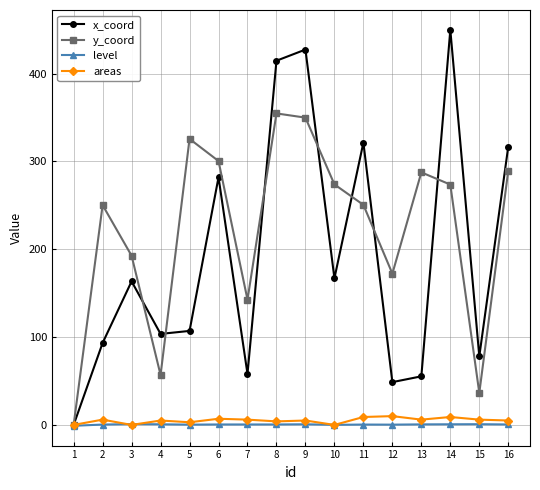

Where is the first local minimum for y_coord?

4